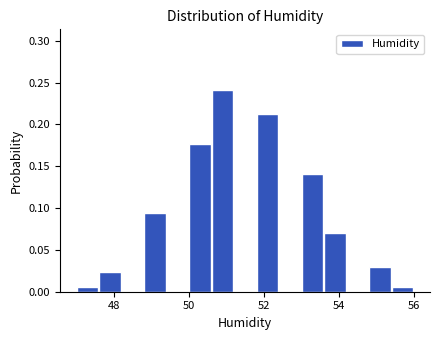

Around what value on the x-axis is the tallest bar? Give the approximate position of its centre, as read against the axis.

51.0